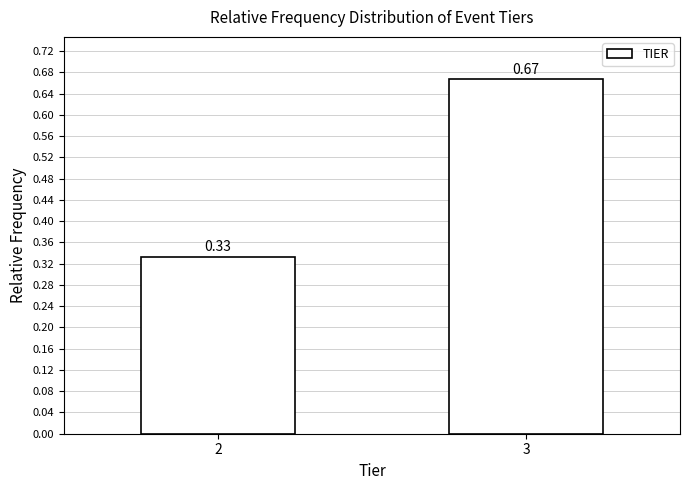

What is the change in value from 2 to 3?

+0.3